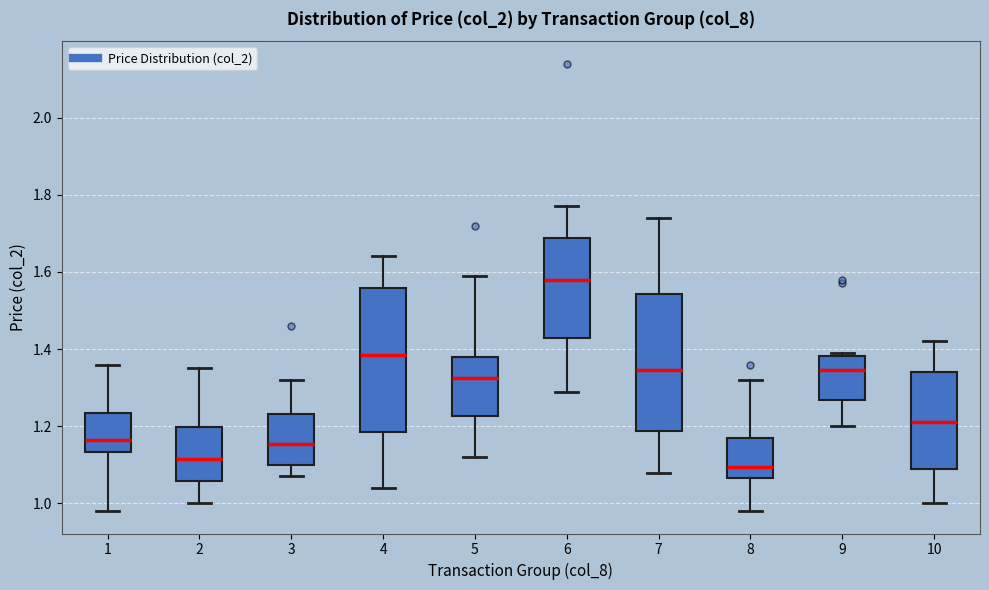

Reading left to right, transcribe this box plot: for each box, give where its median line is, the range the box spans, and where its two whiskers end, as read against the y-axis. The values are not printed on the chart, so give them approximately, as read against the axis.

1: median 1.16, box 1.14 to 1.24, whiskers 0.98 to 1.36
2: median 1.12, box 1.06 to 1.20, whiskers 1.00 to 1.36
3: median 1.16, box 1.10 to 1.24, whiskers 1.08 to 1.32
4: median 1.38, box 1.18 to 1.56, whiskers 1.04 to 1.64
5: median 1.32, box 1.22 to 1.38, whiskers 1.12 to 1.60
6: median 1.58, box 1.44 to 1.68, whiskers 1.30 to 1.78
7: median 1.34, box 1.18 to 1.54, whiskers 1.08 to 1.74
8: median 1.10, box 1.06 to 1.18, whiskers 0.98 to 1.32
9: median 1.34, box 1.26 to 1.38, whiskers 1.20 to 1.40
10: median 1.22, box 1.10 to 1.34, whiskers 1.00 to 1.42